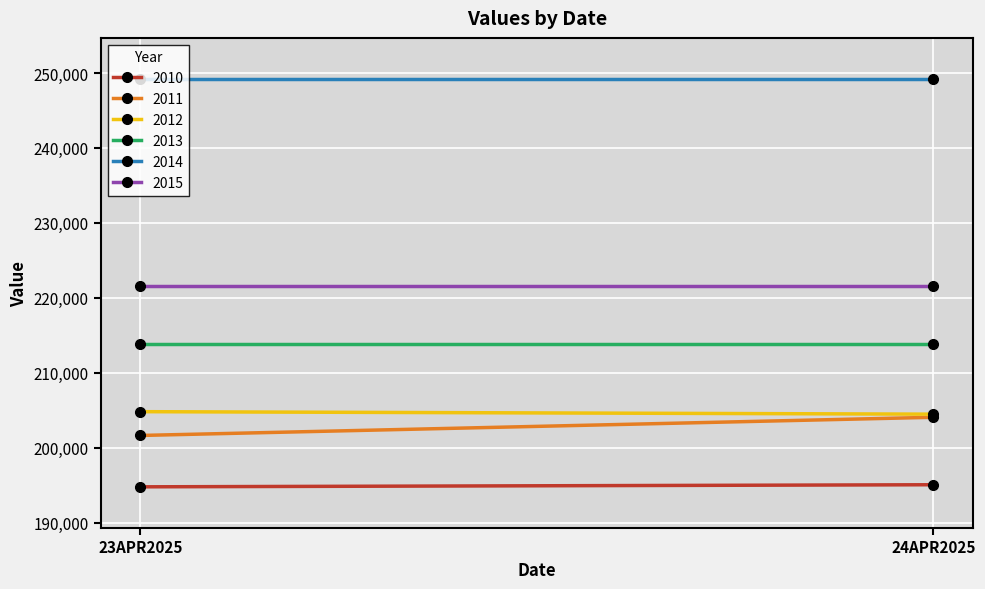

True or false: 2013 has a value of 87370 at 23APR2025.

False